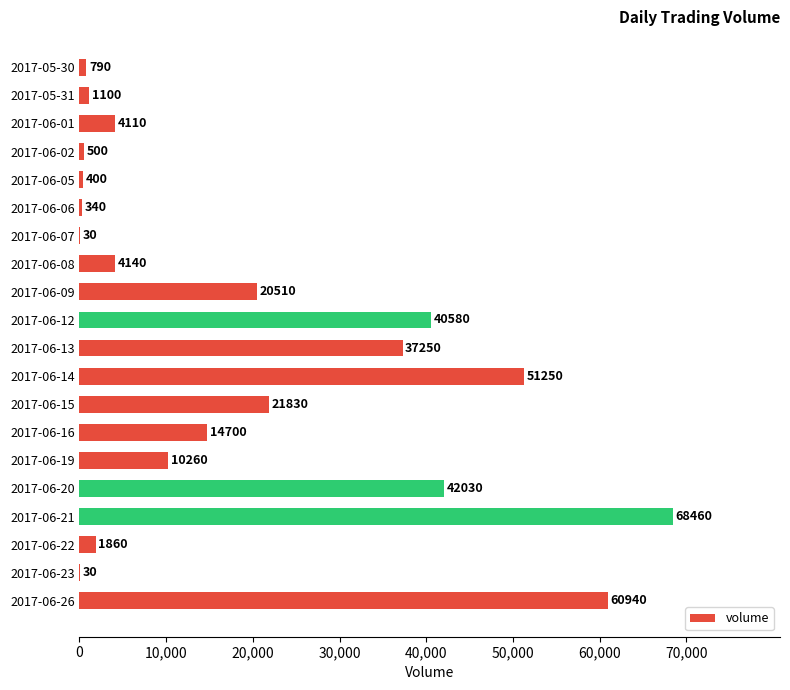

True or false: the data shows 30 at 2017-06-23.

True